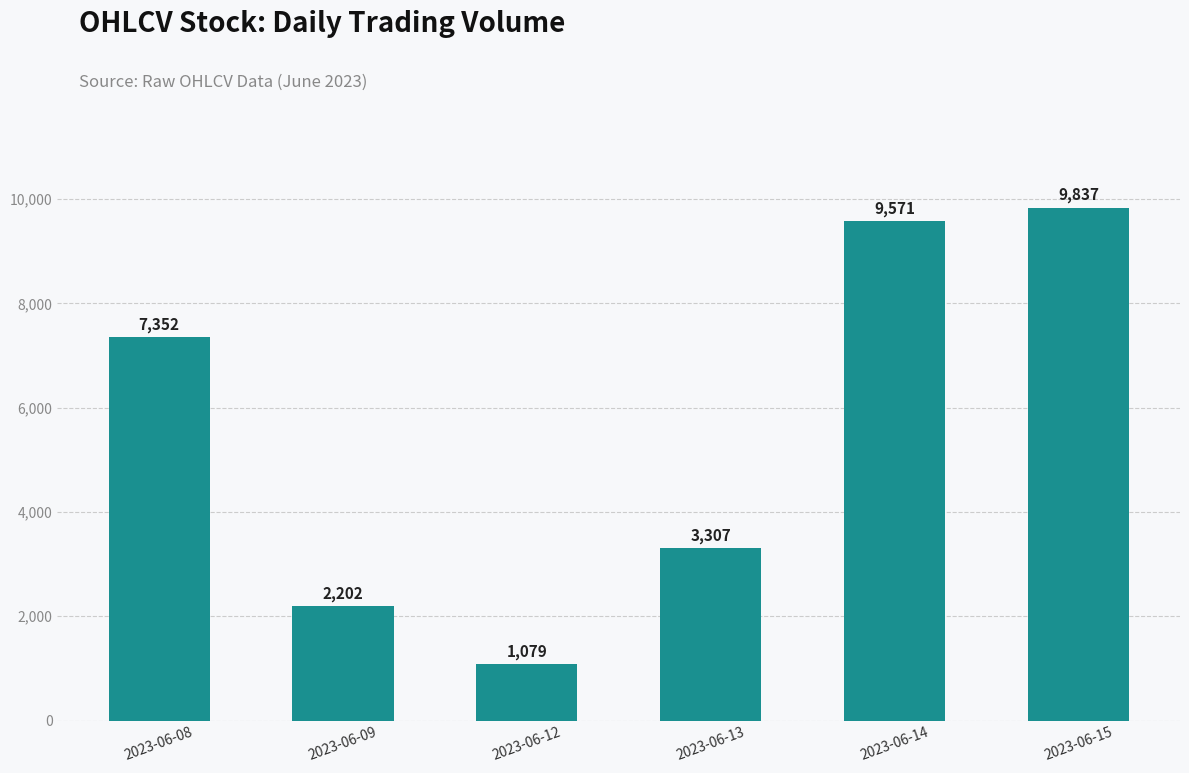

Reading left to right, extract all data points from this chart.

2023-06-08=7352	2023-06-09=2202	2023-06-12=1079	2023-06-13=3307	2023-06-14=9571	2023-06-15=9837